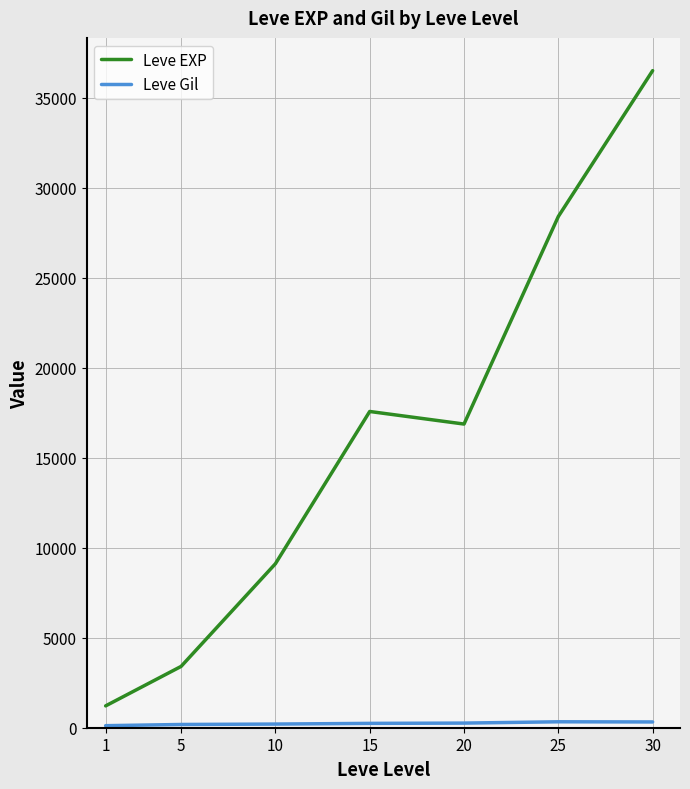

What is the greatest value displayed?

36492.5